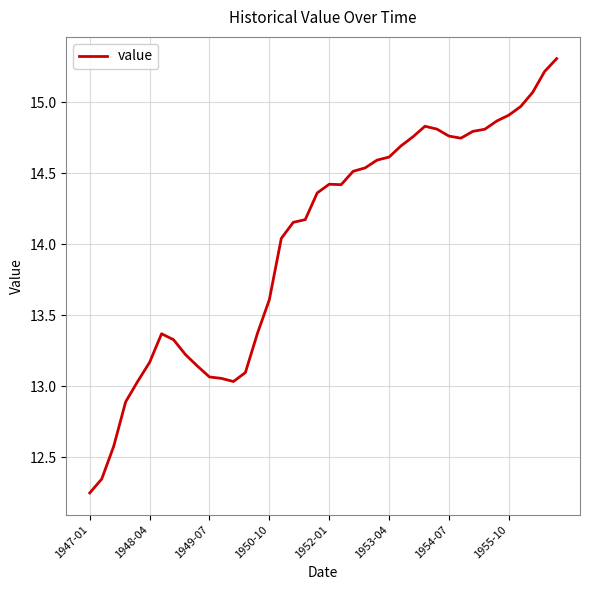

Count the number of data series in this chart.

1